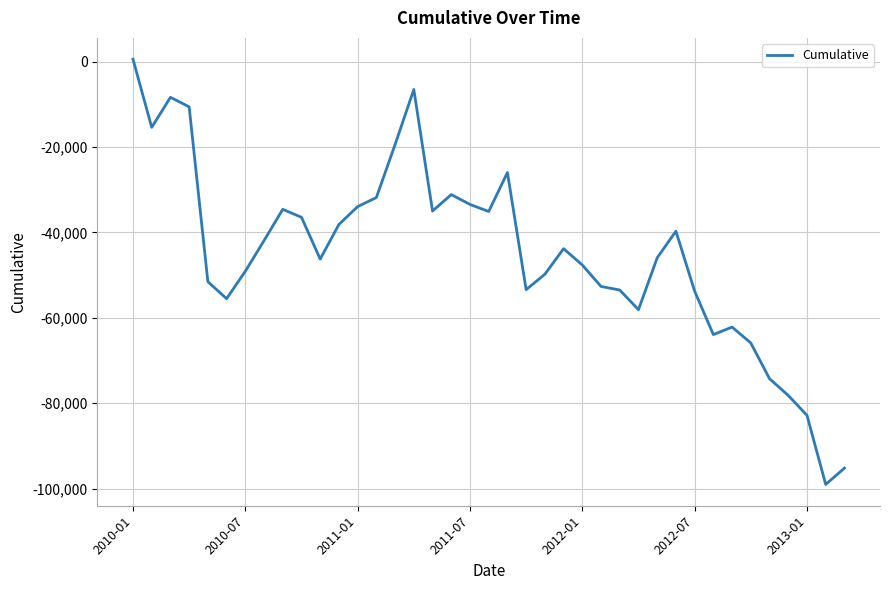

True or false: the data has more than 0 interior local peaks.

True